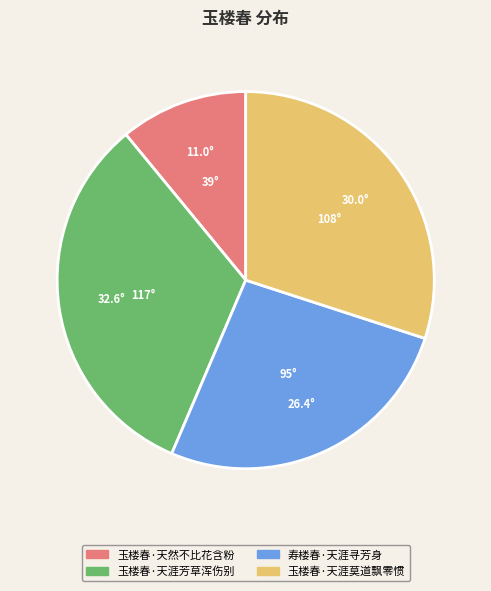

Does any single category account for the majority?

No